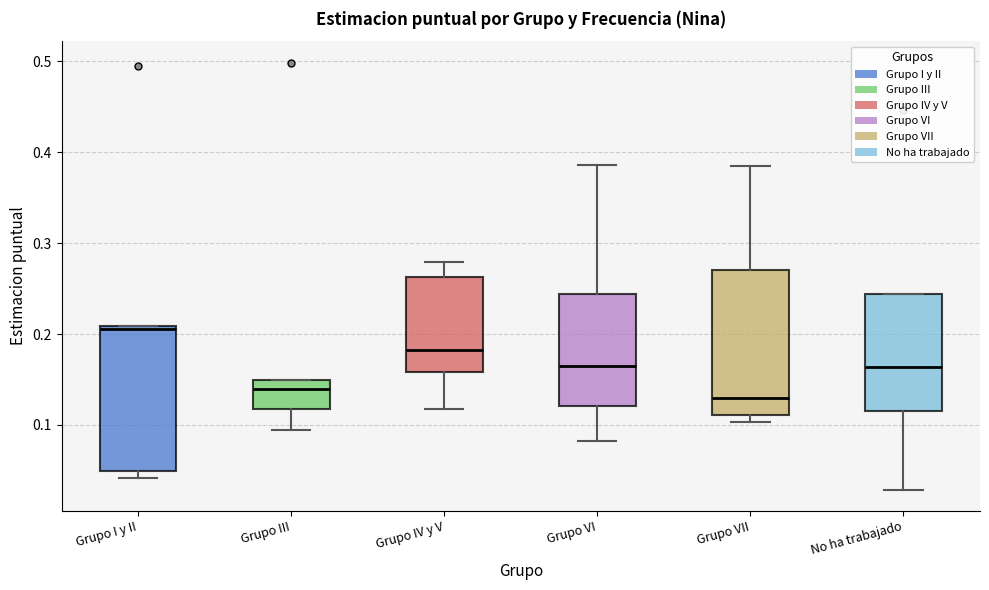

Reading left to right, transcribe this box plot: for each box, give where its median line is, the range the box spans, and where its two whiskers end, as read against the y-axis. The values are not printed on the chart, so give them approximately, as read against the axis.

Grupo I y II: median 0.21 (just below the box's upper edge), box 0.05 to 0.21, whiskers 0.04 to 0.21
Grupo III: median 0.14, box 0.12 to 0.15, whiskers 0.09 to 0.15
Grupo IV y V: median 0.18, box 0.16 to 0.26, whiskers 0.12 to 0.28
Grupo VI: median 0.17, box 0.12 to 0.24, whiskers 0.08 to 0.39
Grupo VII: median 0.13, box 0.11 to 0.27, whiskers 0.10 to 0.39
No ha trabajado: median 0.16, box 0.12 to 0.24, whiskers 0.03 to 0.24